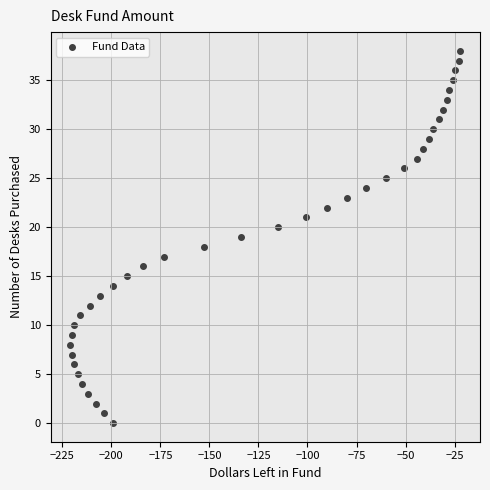

What is the range of Y values (max minus min)?

38